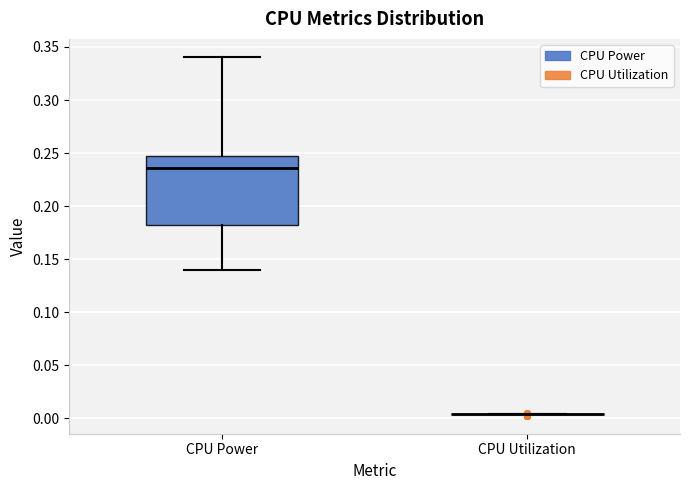

Which box is the tallest, from its lower edge to its upper edge?

CPU Power